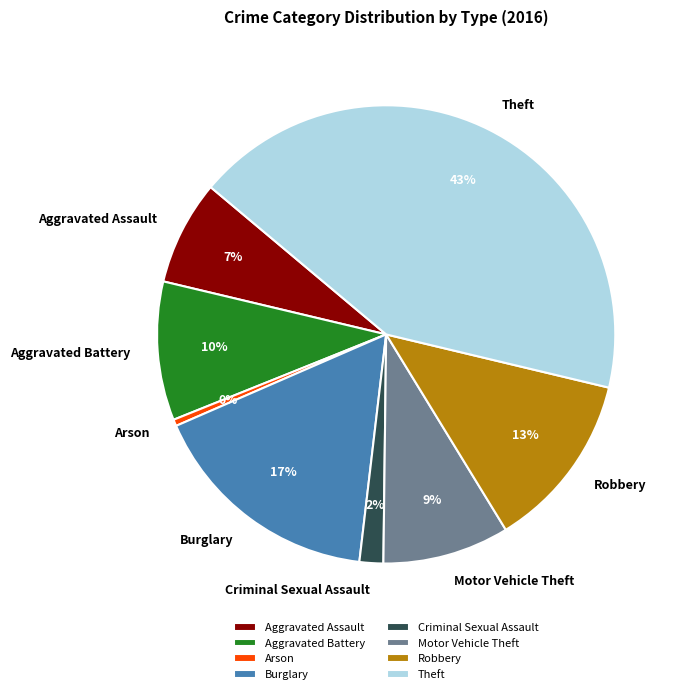

Between Aggravated Battery and Motor Vehicle Theft, which is larger?

Aggravated Battery